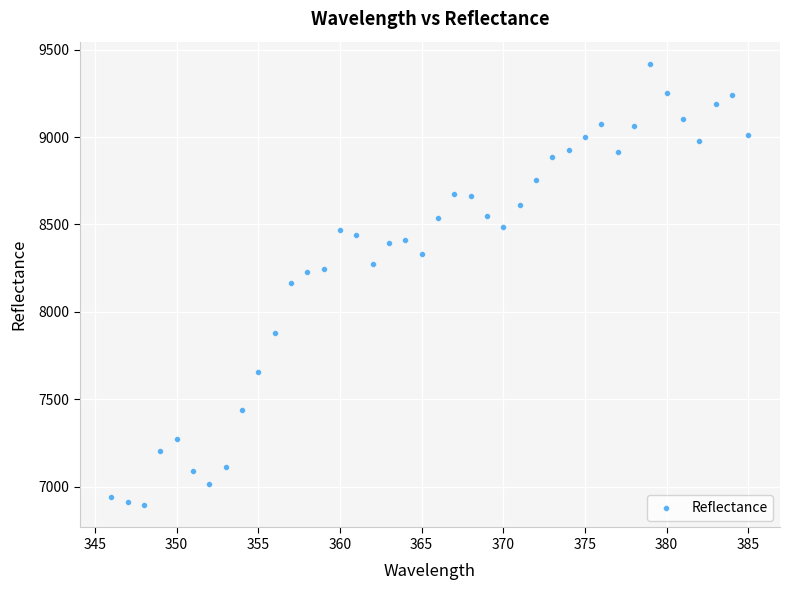

What is the range of X values (max minus min)?

39.0